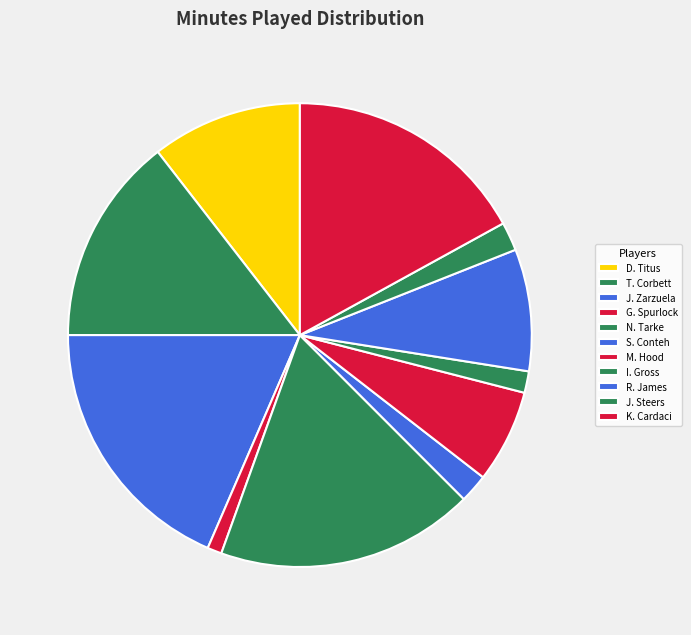

Is it true that D. Titus is 2% of the pie?

False